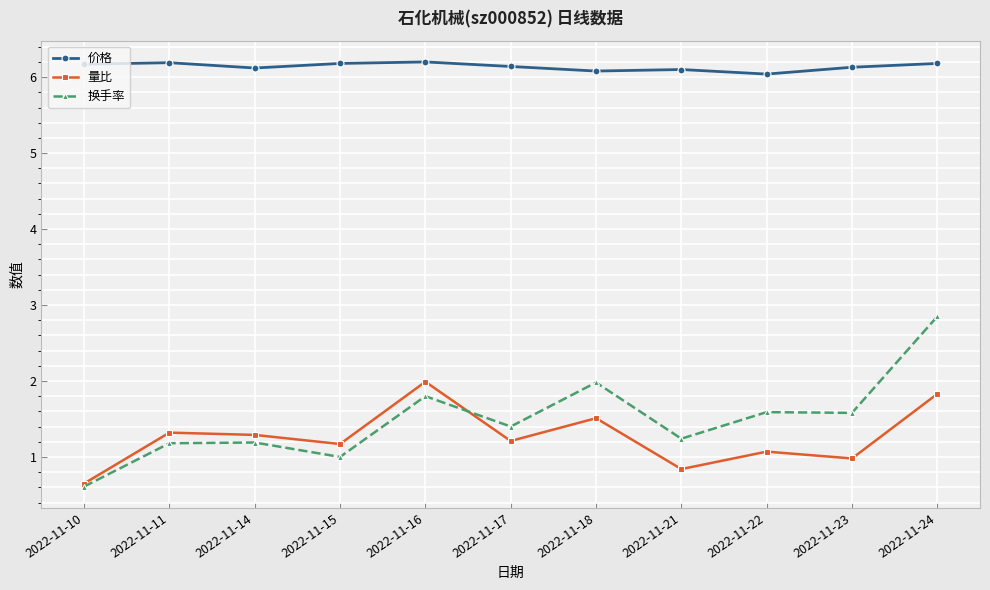

Reading right to left, what are all the values shown in this chart?

价格: 2022-11-24=6.2	2022-11-23=6.1	2022-11-22=6.0	2022-11-21=6.1	2022-11-18=6.1	2022-11-17=6.1	2022-11-16=6.2	2022-11-15=6.2	2022-11-14=6.1	2022-11-11=6.2	2022-11-10=6.2
量比: 2022-11-24=1.8	2022-11-23=1.0	2022-11-22=1.1	2022-11-21=0.8	2022-11-18=1.5	2022-11-17=1.2	2022-11-16=2.0	2022-11-15=1.2	2022-11-14=1.3	2022-11-11=1.3	2022-11-10=0.7
换手率: 2022-11-24=2.9	2022-11-23=1.6	2022-11-22=1.6	2022-11-21=1.2	2022-11-18=2.0	2022-11-17=1.4	2022-11-16=1.8	2022-11-15=1.0	2022-11-14=1.2	2022-11-11=1.2	2022-11-10=0.6